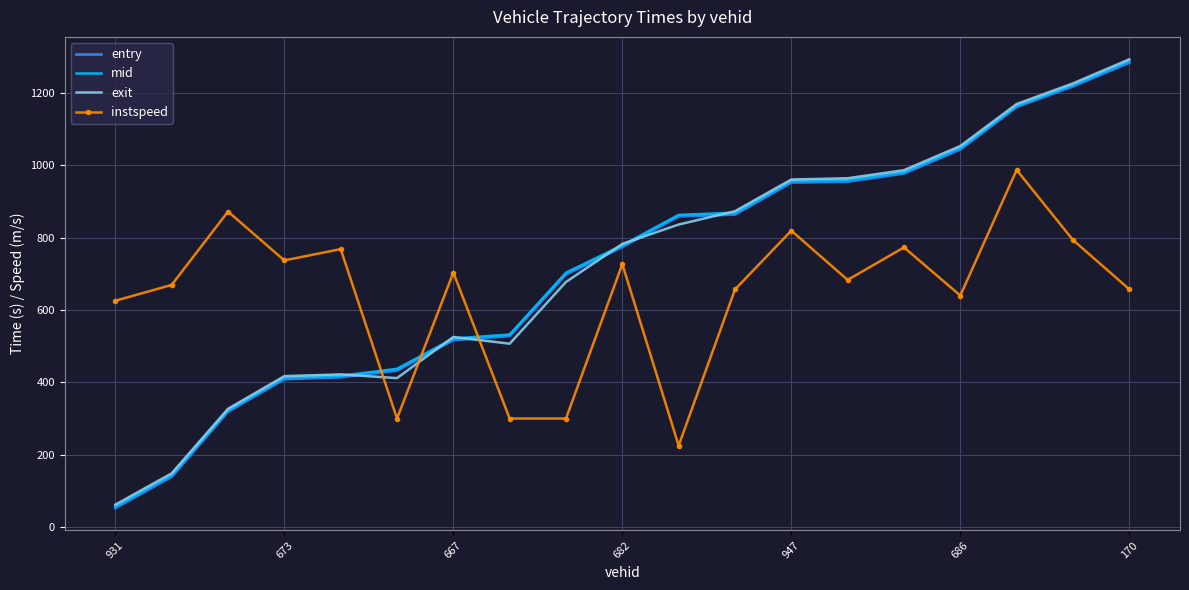

How many times do exit and instspeed cross each other?

3